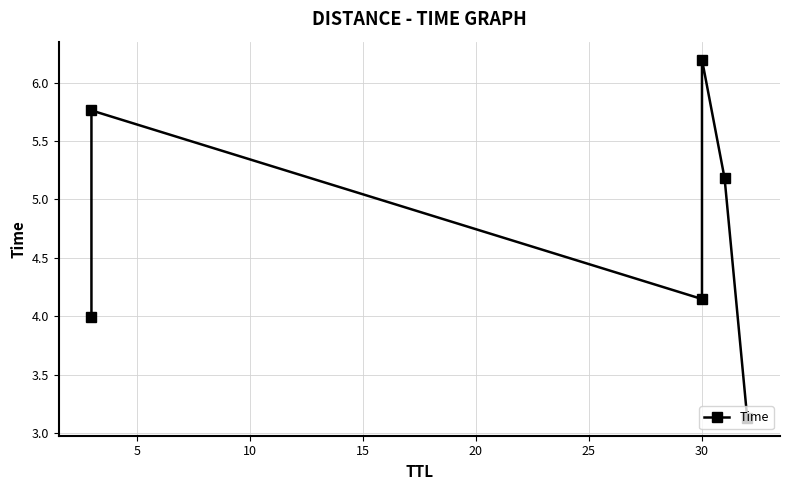

What is the minimum value shown in the chart?

3.1